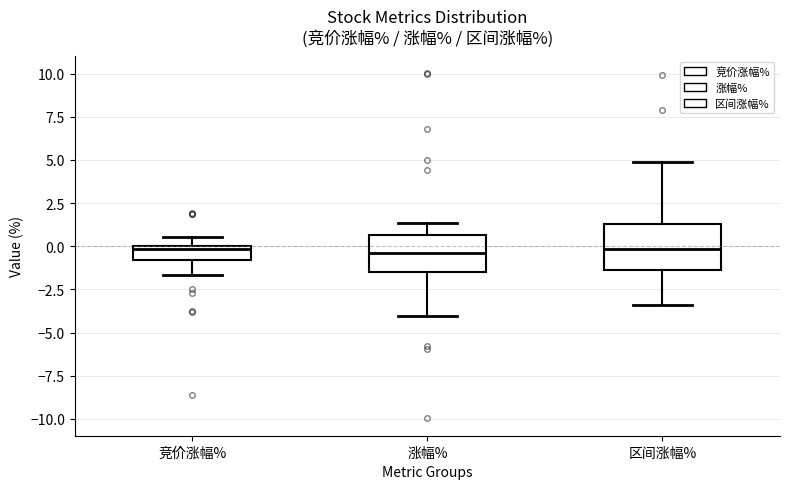

Reading left to right, read every box against the y-axis: the position of its median line, the range the box covers, and the ends of its whiskers. The values are not printed on the chart, so give them approximately, as read against the axis.

竞价涨幅%: median 0.0 (just below the box's upper edge), box -1.0 to 0.0, whiskers -1.5 to 0.5
涨幅%: median -0.5, box -1.5 to 0.5, whiskers -4.0 to 1.5
区间涨幅%: median 0.0, box -1.5 to 1.5, whiskers -3.5 to 5.0